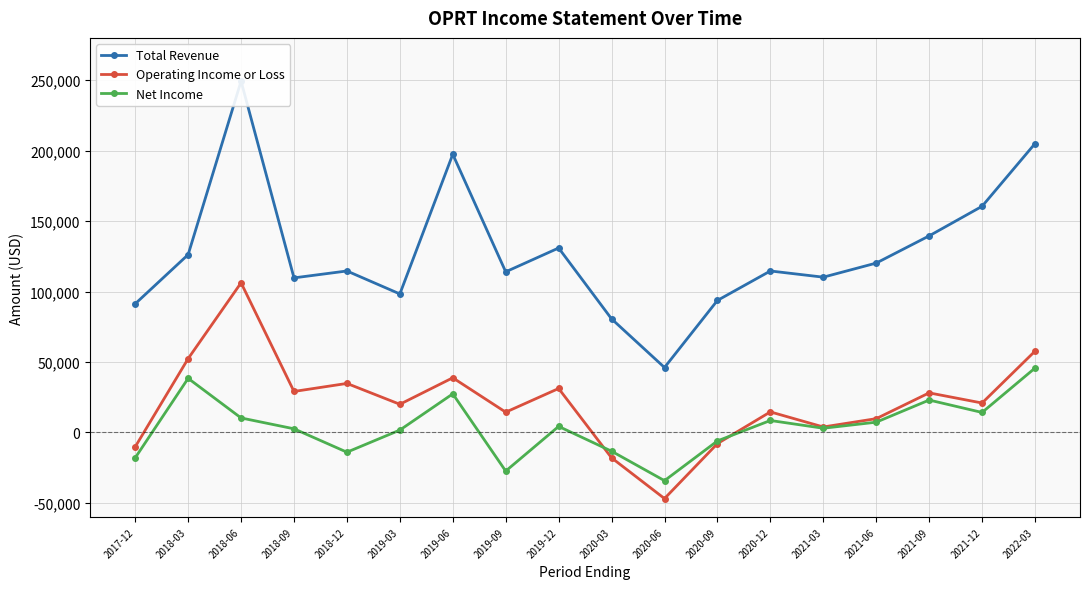

Where is the first local maximum for Total Revenue?

2018-06